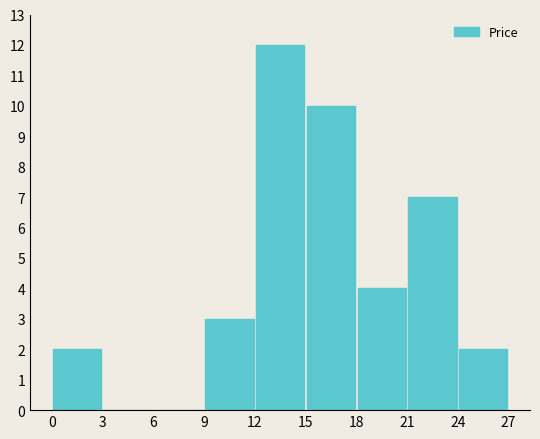

Which range on the x-axis has the tallest bar?

12 to 15